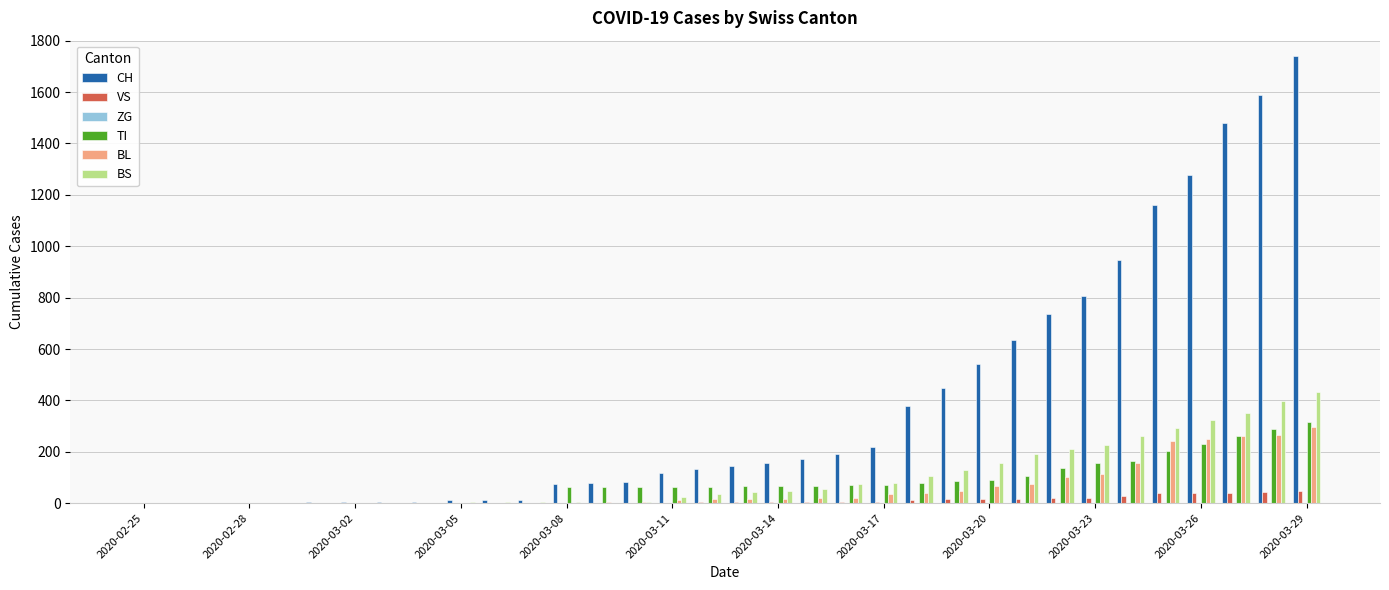

What is the sum of all CH values?

13168